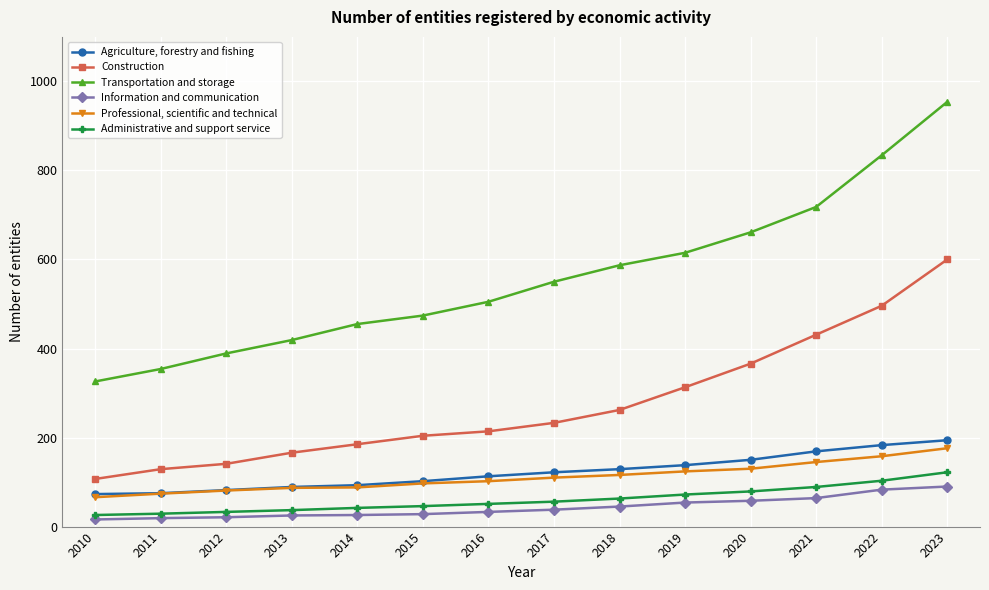

At 2010, list the series in order from smallest to largest.

Information and communication, Administrative and support service, Professional, scientific and technical, Agriculture, forestry and fishing, Construction, Transportation and storage